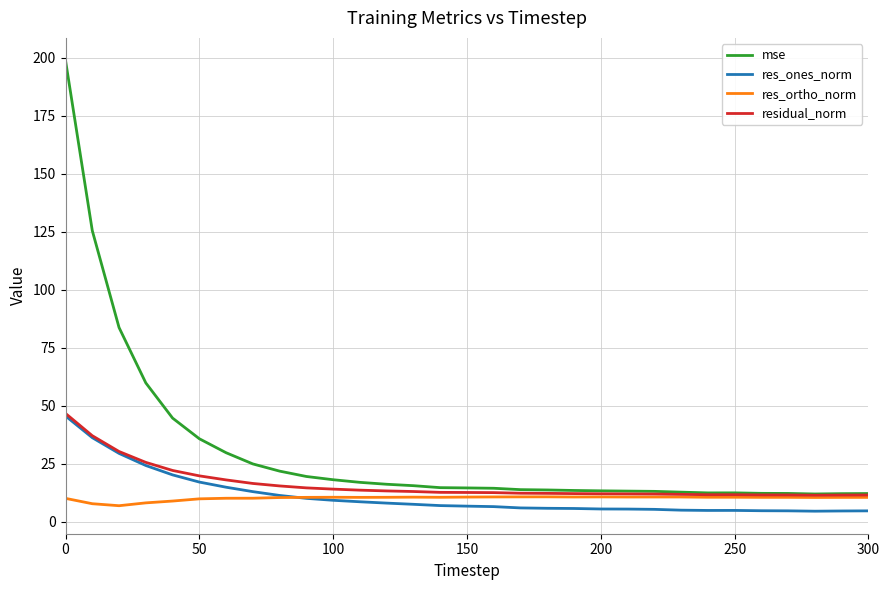

Which series has the largest total across all categories?

mse